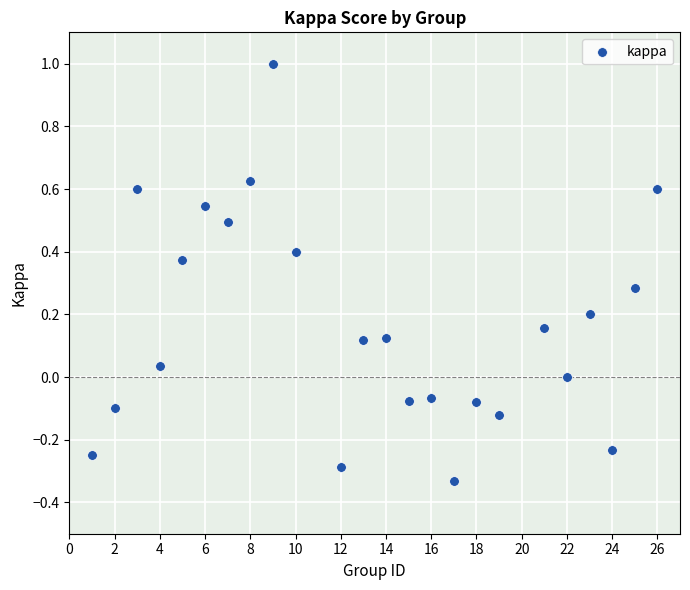

What is the range of X values (max minus min)?

25.0